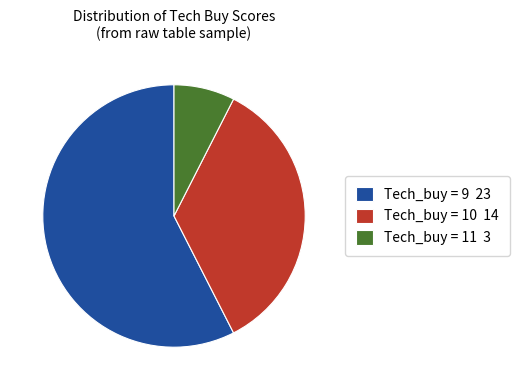

The Tech_buy = 10 14 slice represents 35% of the pie. True or false?

True